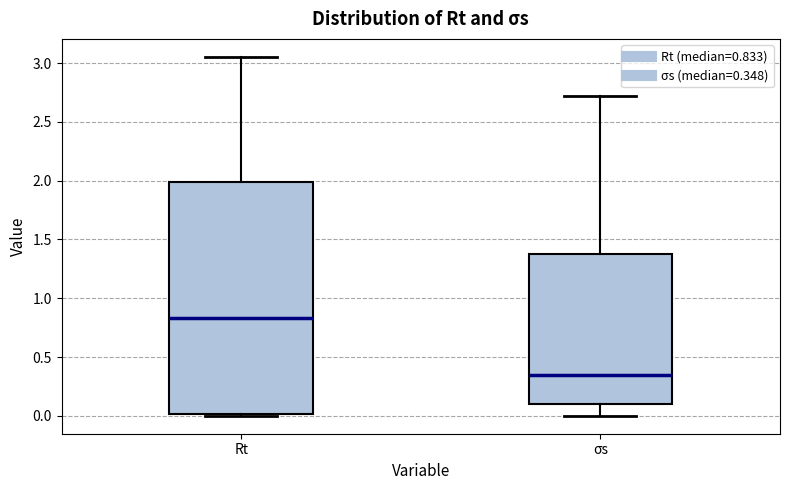

Where does the lower whisker of the box for σs end on the y-axis? The values are not printed on the chart, so give them approximately, as read against the axis.

0.00